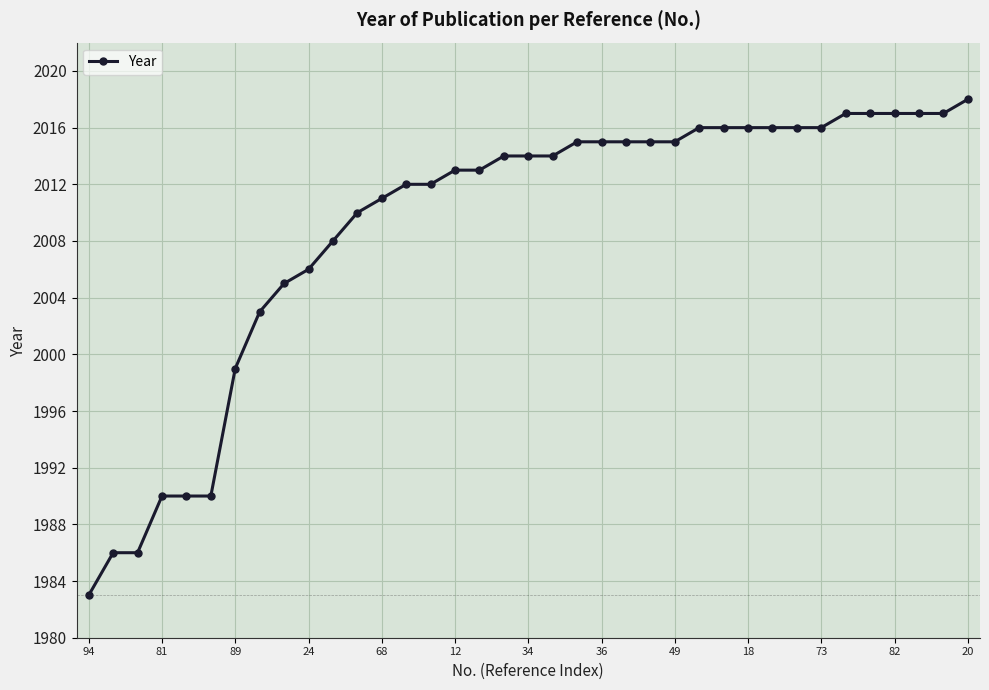

What is the minimum value shown in the chart?

1983